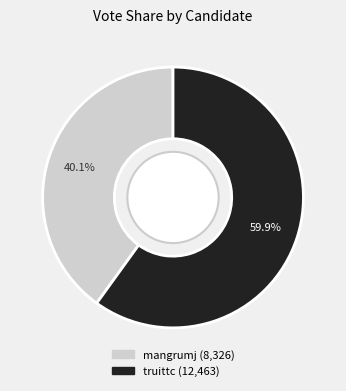

Combined, do mangrumj and truittc account for over 50%?

Yes